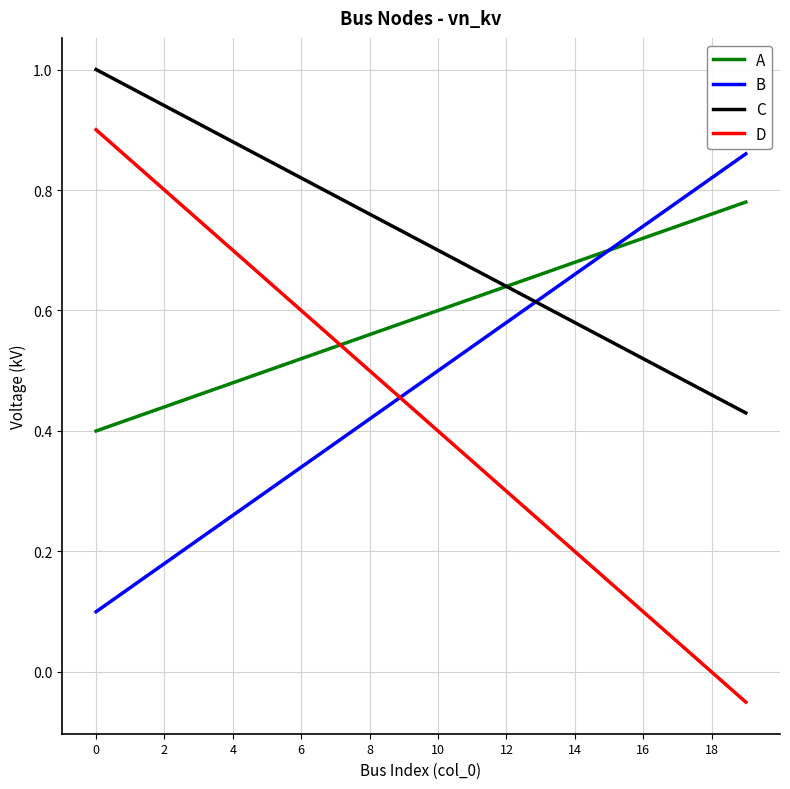

Which series has the largest range (max minus min)?

D